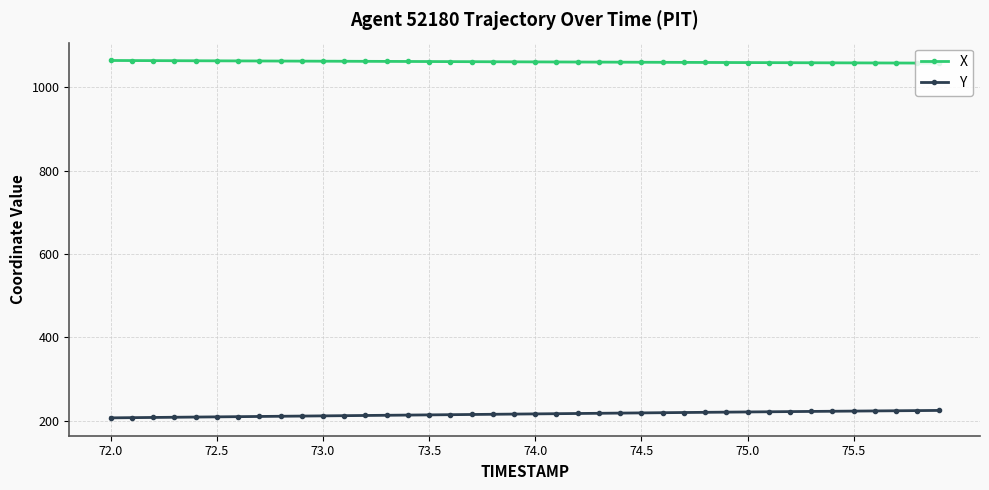

Does the chart display data point markers on the line(s)?

Yes